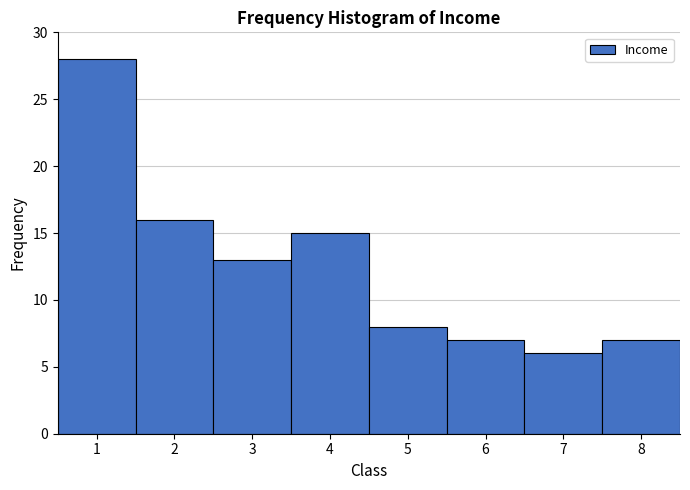

Which range on the x-axis has the tallest bar?

0.5 to 1.5